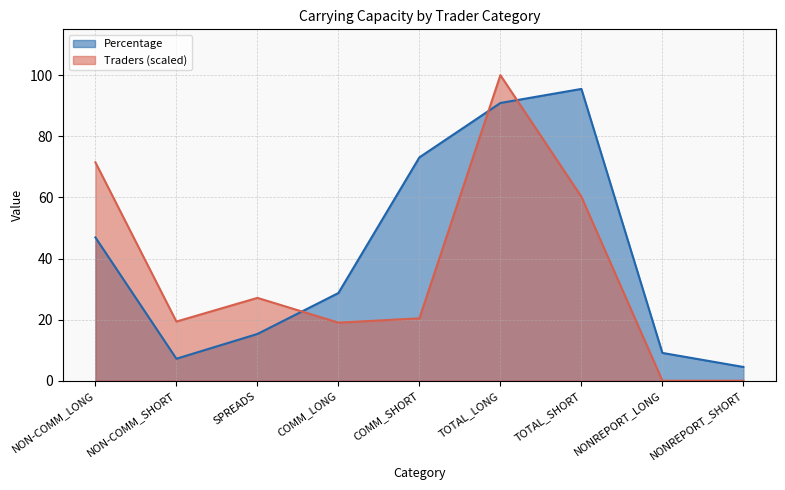

Count the number of data series in this chart.

2